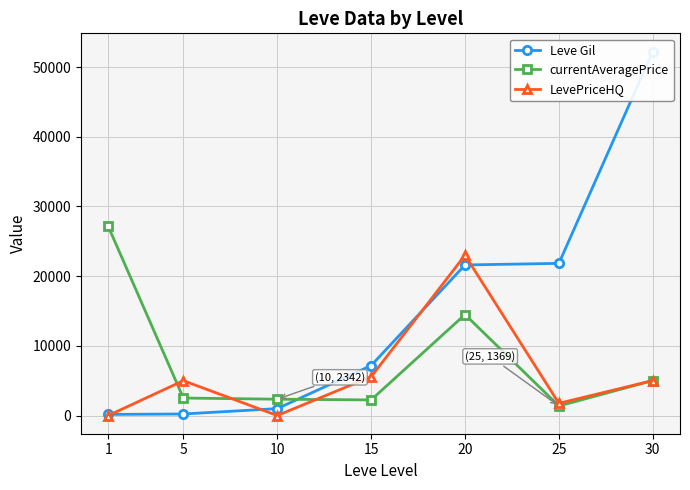

Reading right to left, what are all the values shown in this chart?

Leve Gil: 30=52220	25=21830	20=21600	15=7170	10=990	5=220	1=160
currentAveragePrice: 30=5016	25=1369	20=14490	15=2236	10=2342	5=2507	1=27128
LevePriceHQ: 30=5016	25=1750	20=23000	15=5563	10=0	5=5000	1=0